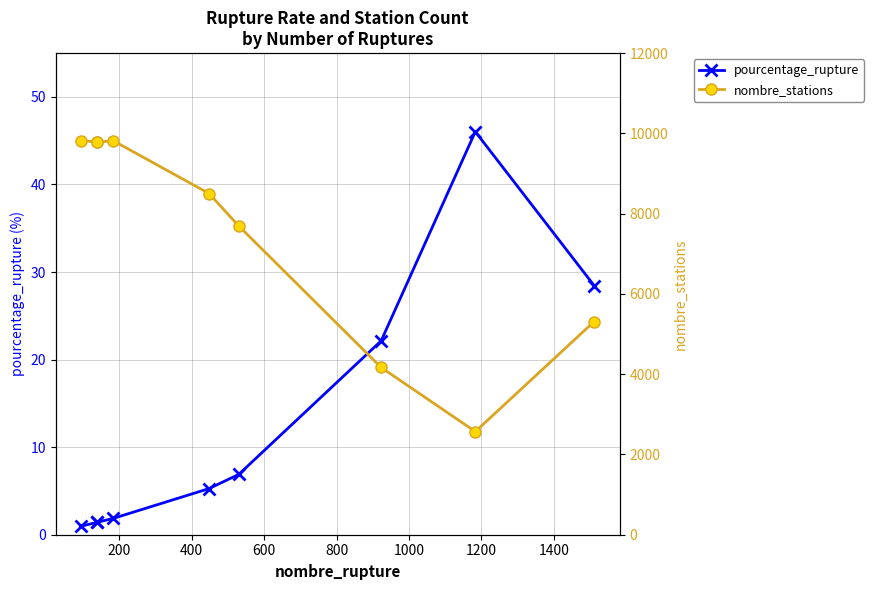

How many data points in nombre_stations are above 8502?

4